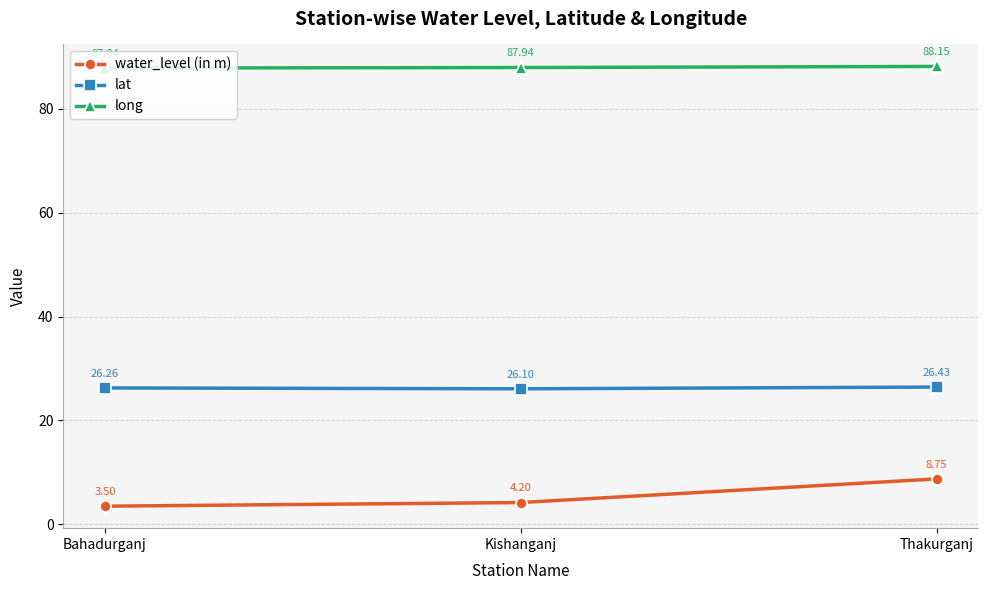

What is the lowest value of the water_level (in m) series?

3.5